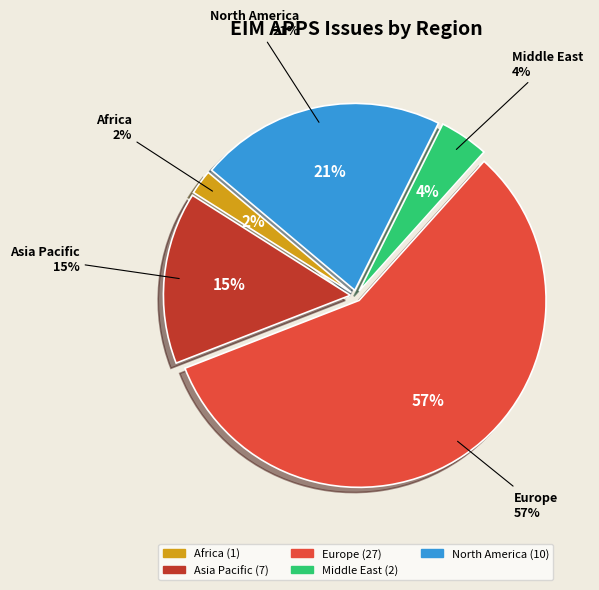

Which category has the smallest portion of the pie?

Africa